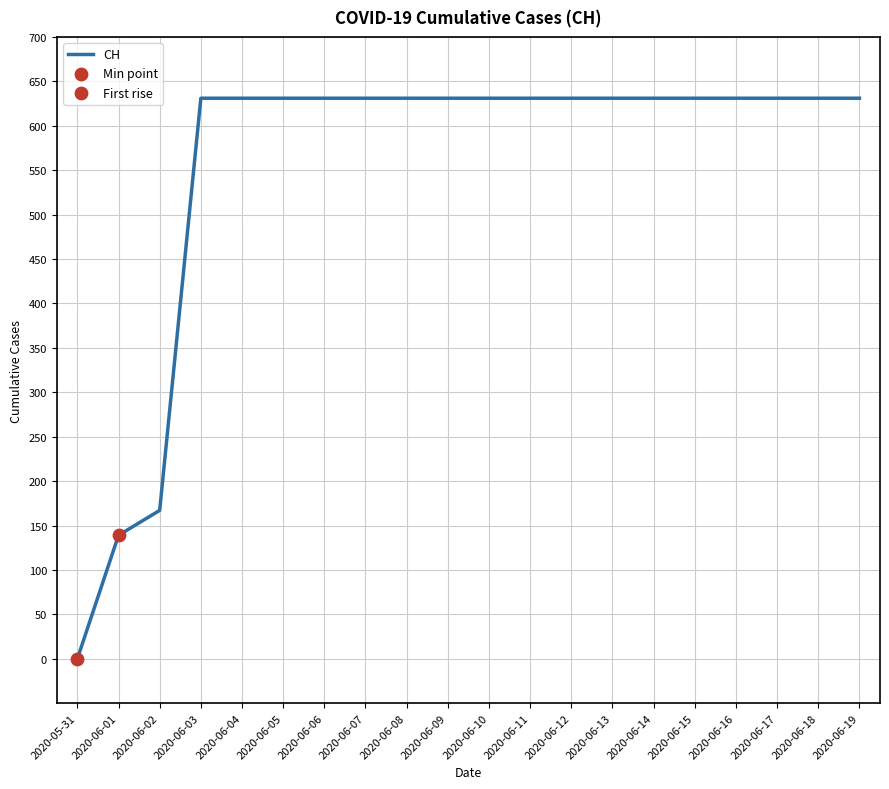

Approximately how many times larger is the value at 2020-06-19 compared to 2020-06-07?

1.0